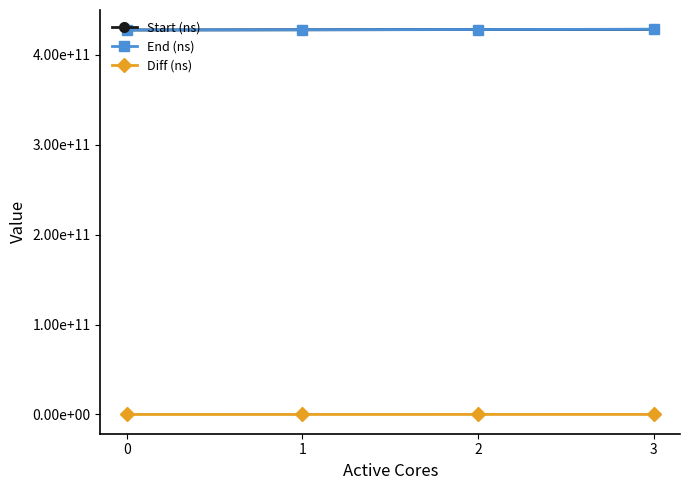

Is this an area chart (filled region under the line)?

No